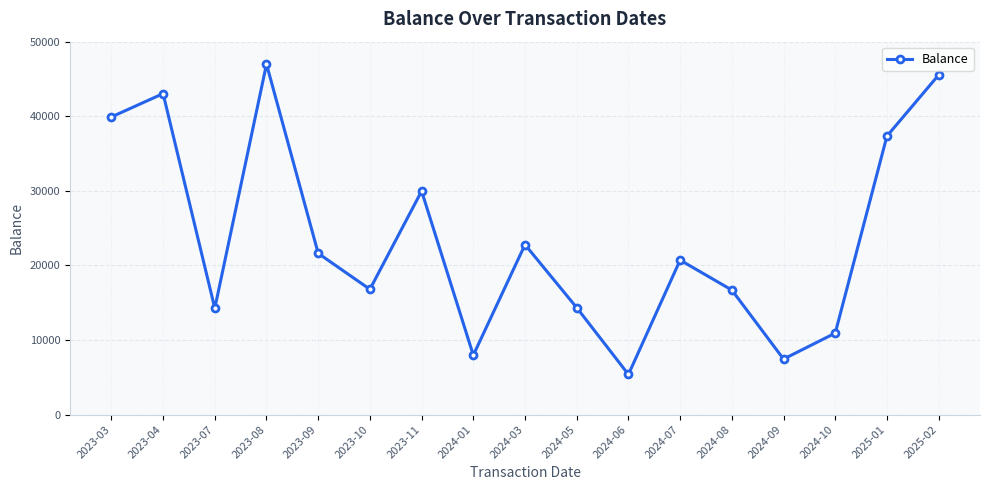

Approximately how many times larger is the value at 2024-07 compared to 2024-08?

1.2